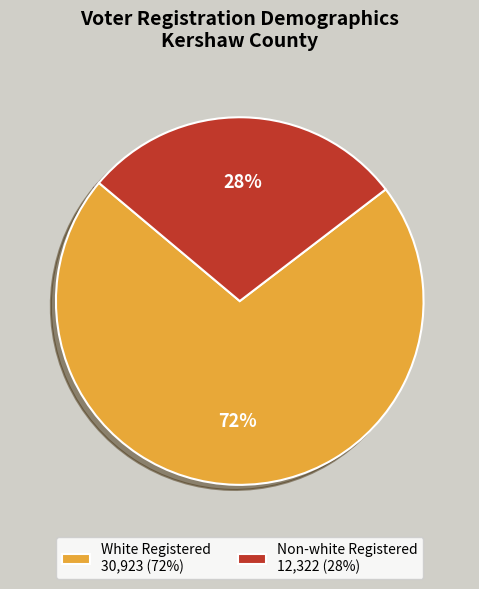

Which slice is the smallest?

Non-white Registered 12,322 (28%)